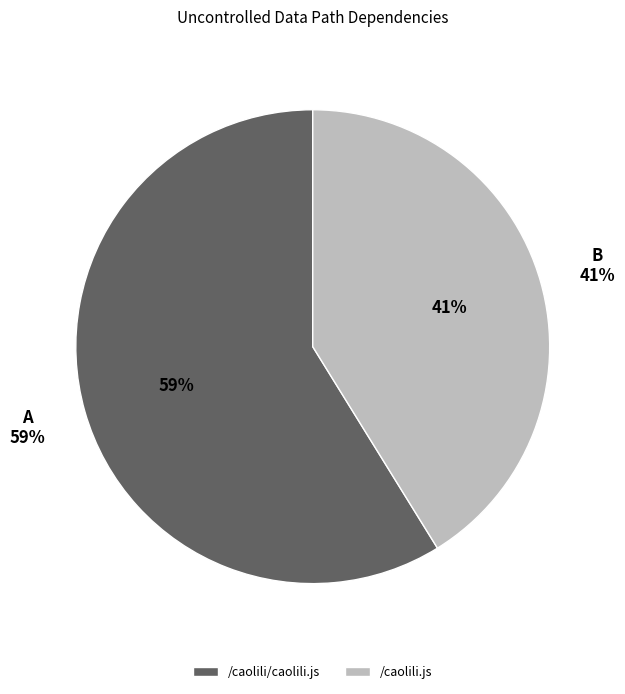

Is there any slice that represents more than half of the pie?

Yes